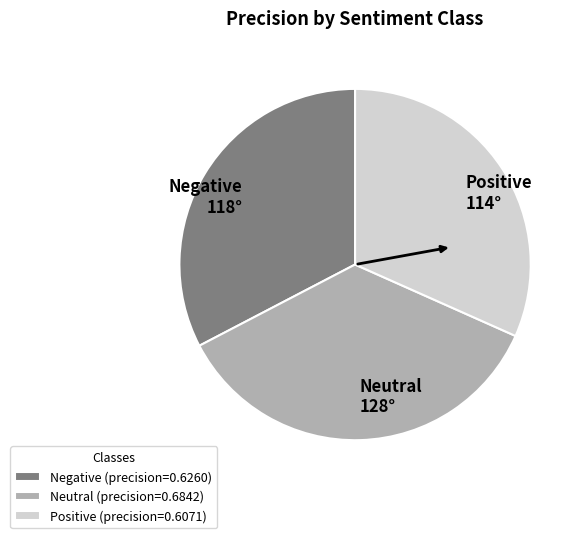

Between Neutral 128° and Positive 114°, which is larger?

Neutral 128°